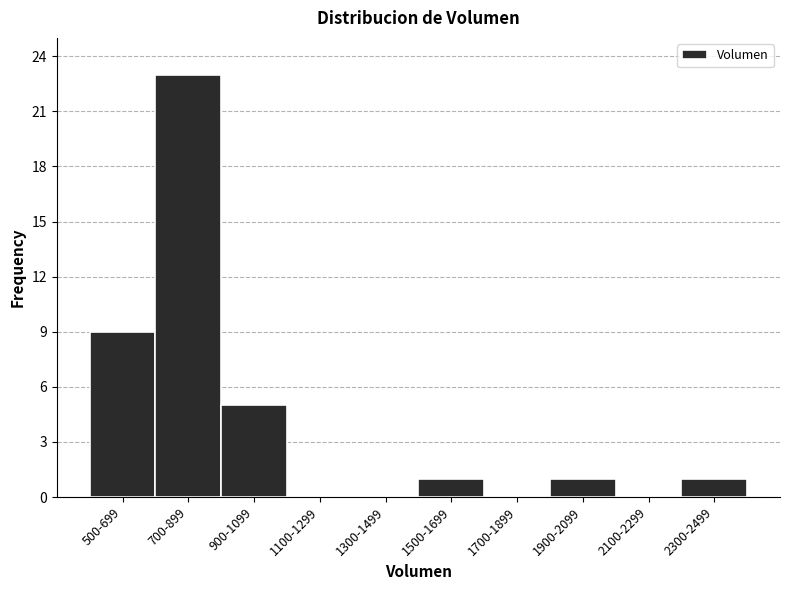

Reading right to left, extract all data points from this chart.

2300-2499=1	2100-2299=0	1900-2099=1	1700-1899=0	1500-1699=1	1300-1499=0	1100-1299=0	900-1099=5	700-899=23	500-699=9